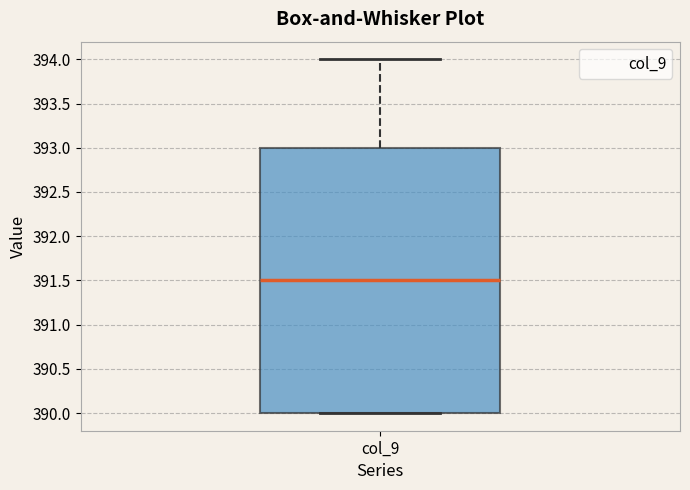

Read this box plot against the y-axis: the position of the median line, the range covered by the box, and the ends of both whiskers. The values are not printed on the chart, so give them approximately, as read against the axis.

median 391.5, box 390.0 to 393.0, whiskers 390.0 to 394.0